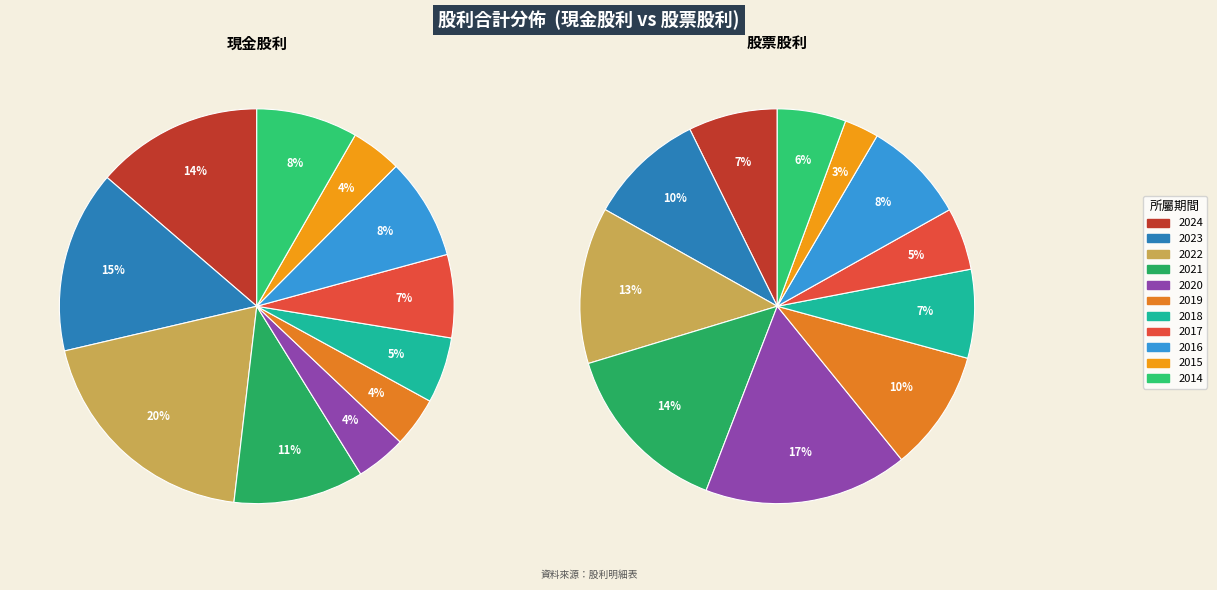

Is there a majority slice in this chart?

No